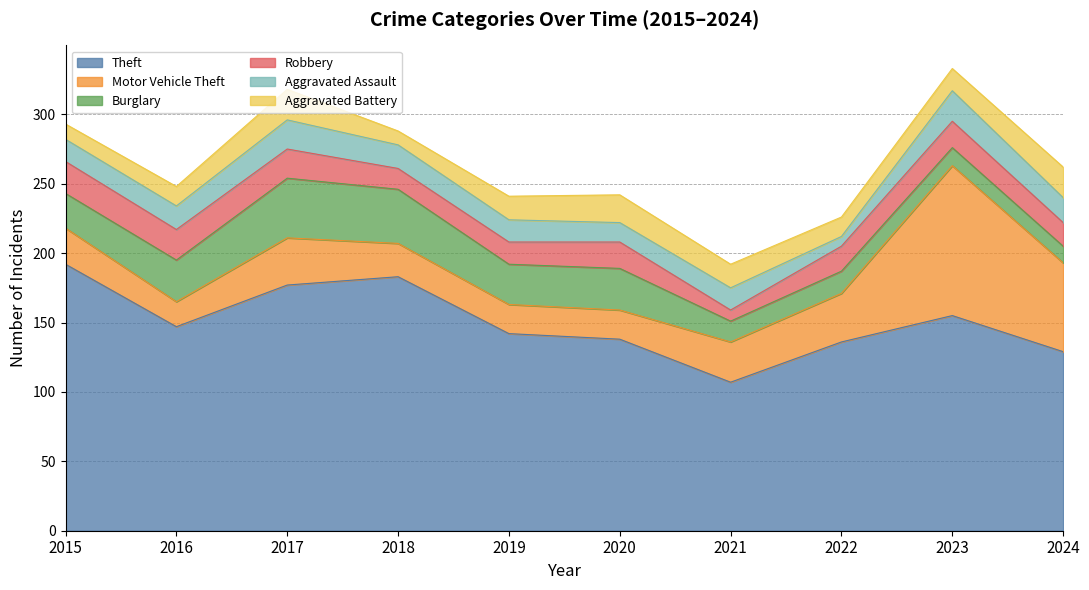

True or false: Theft and Aggravated Battery cross at least once.

False